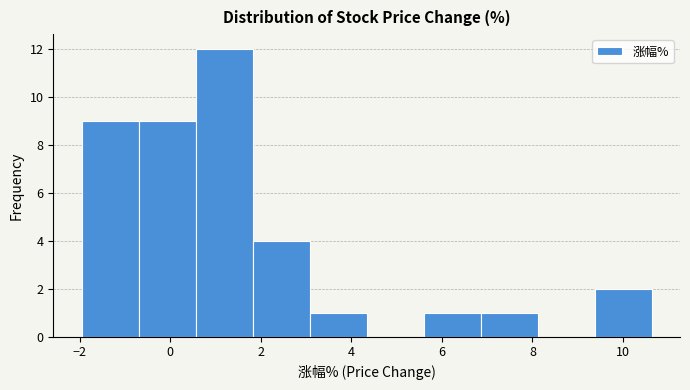

Which range on the x-axis has the tallest bar?

0.6 to 1.8